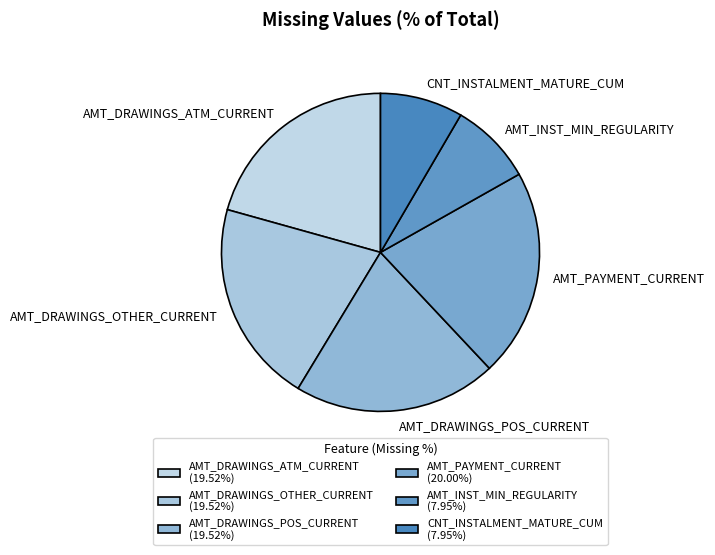

How many slices are in this pie chart?

6